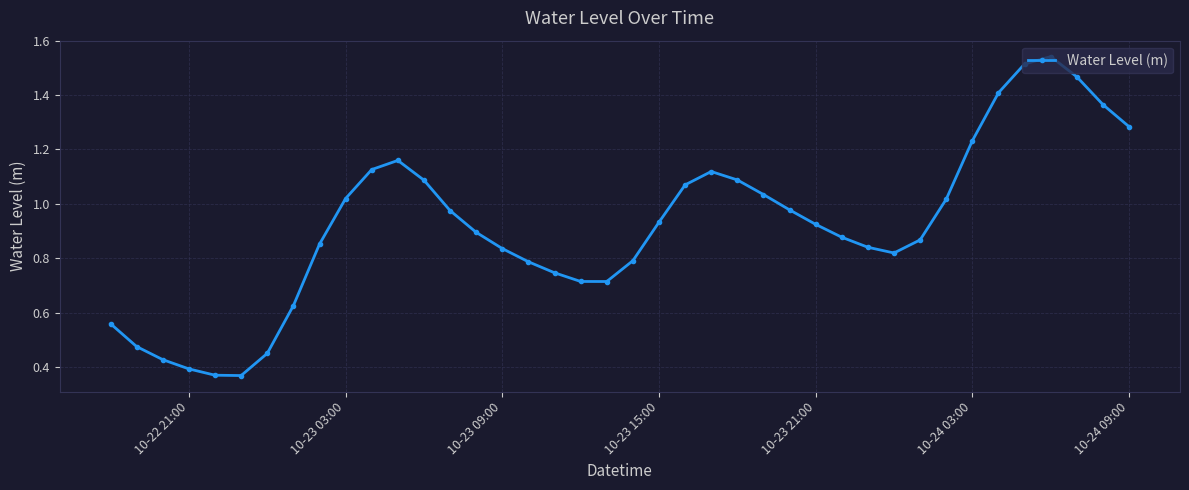

True or false: the data has more than 0 interior local peaks.

True